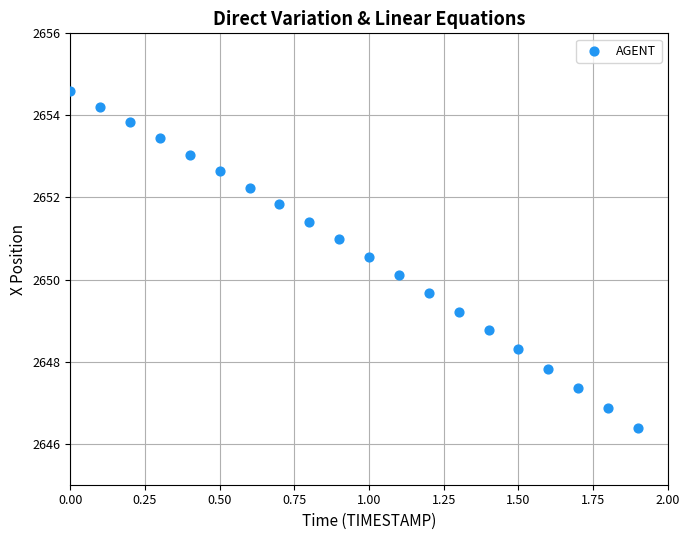

What Y value in the scatter plot is closest to 2650?

2650.1